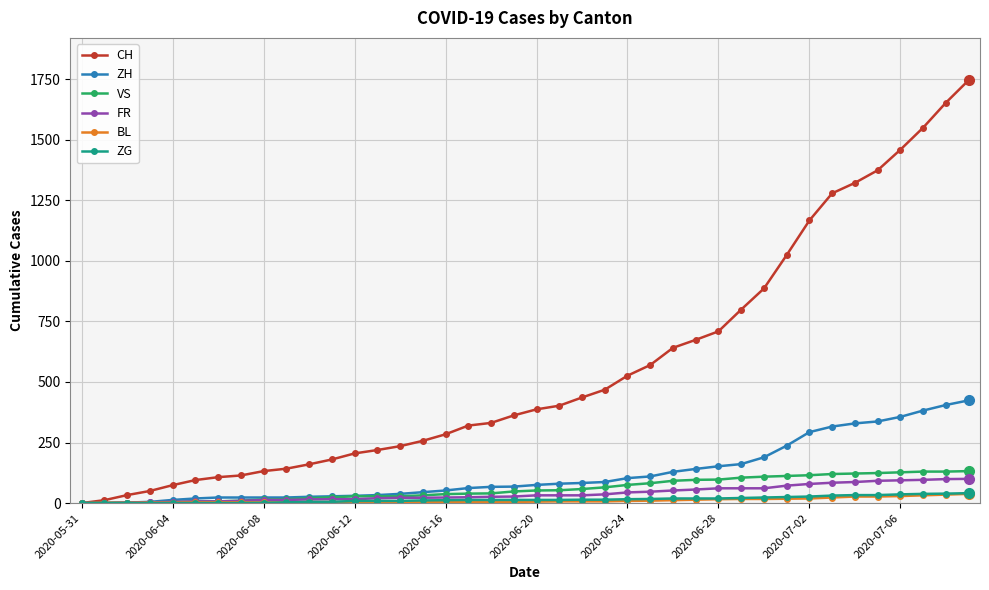

How many series are shown in this chart?

6